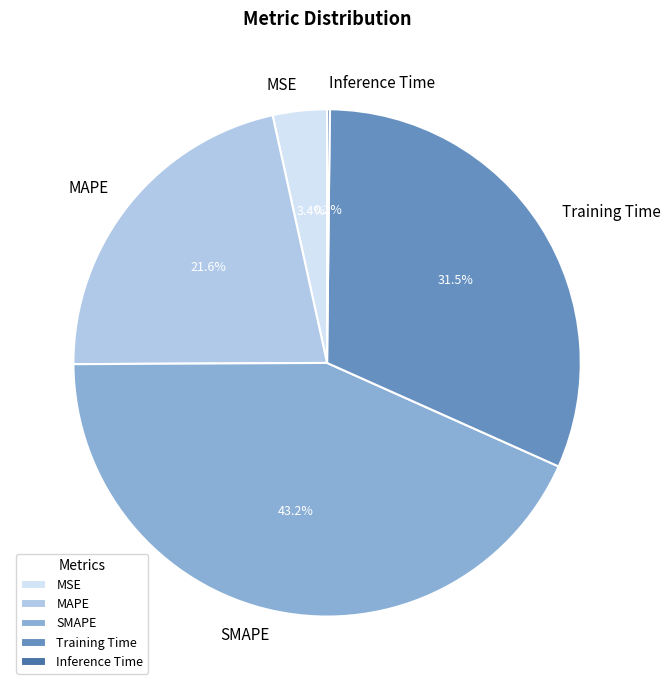

How much of the chart is everything except MSE?

96.6%